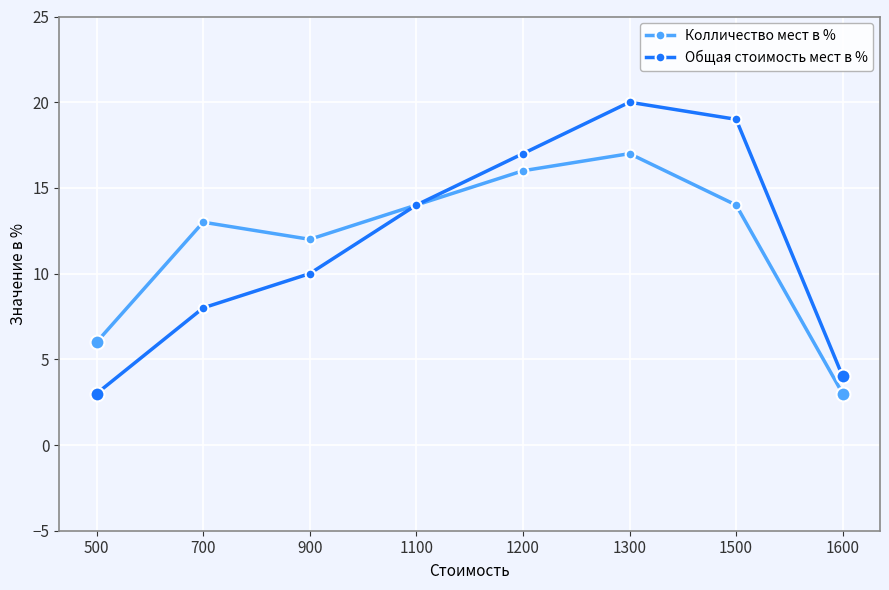

What is the sum of all Колличество мест в % values?

95